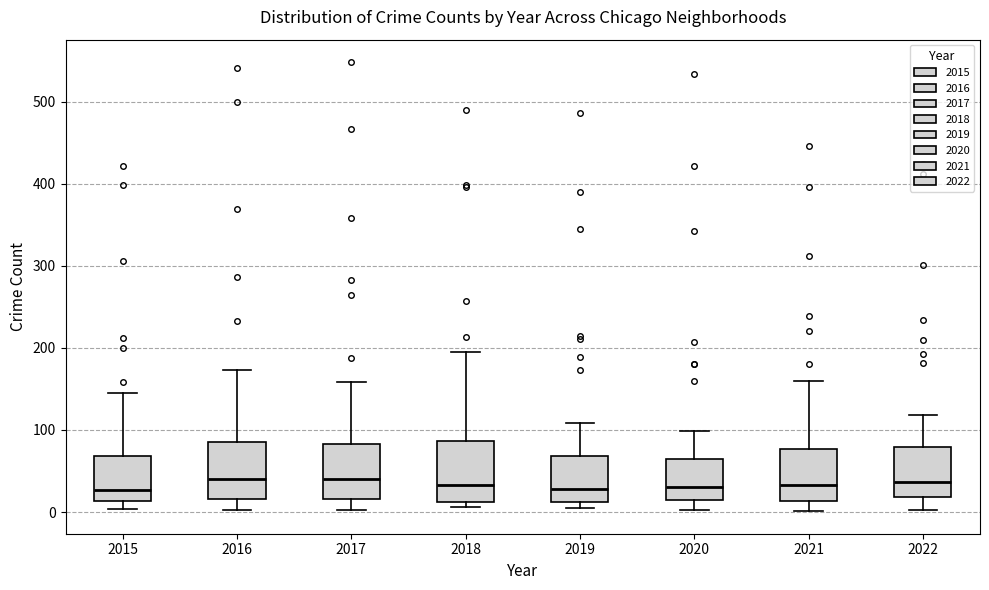

Where is the upper edge of the box at x = 2018 on the y-axis? The values are not printed on the chart, so give them approximately, as read against the axis.

90